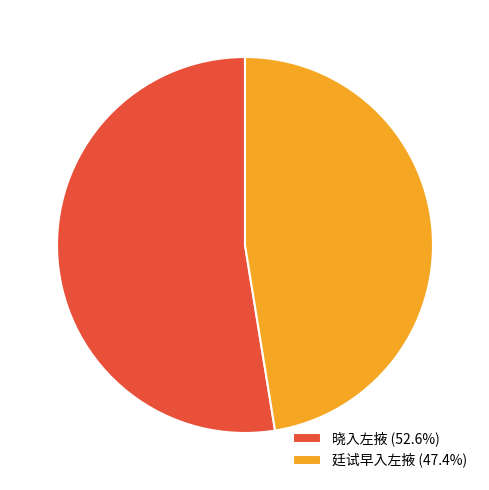

Count the number of slices in the pie.

2